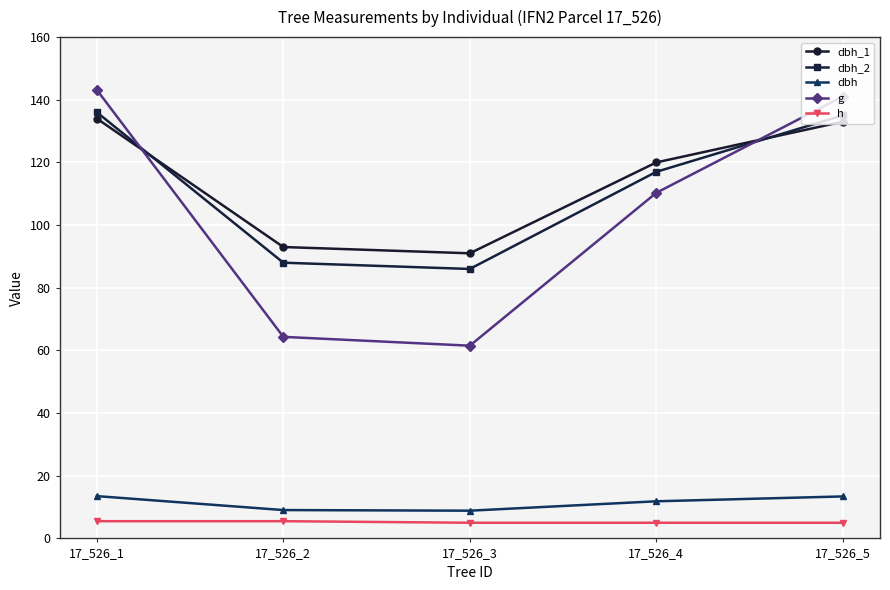

How many lines are shown in the chart?

5